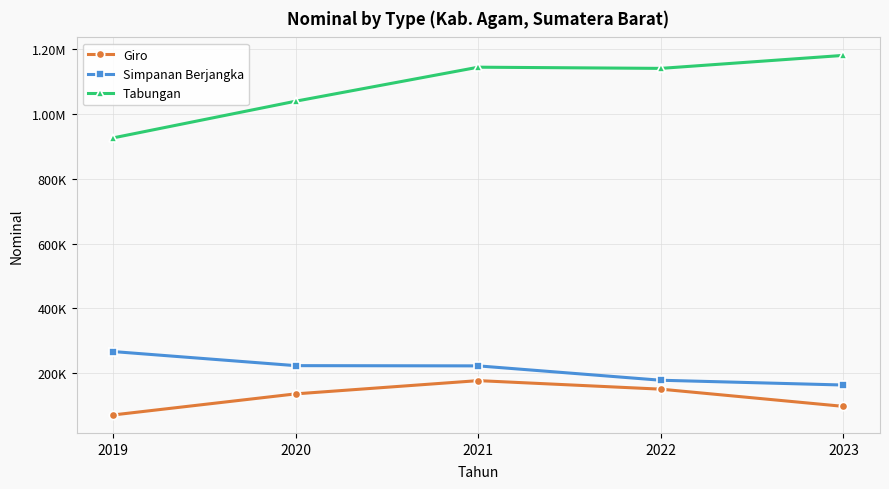

Does the chart have visible grid lines?

Yes